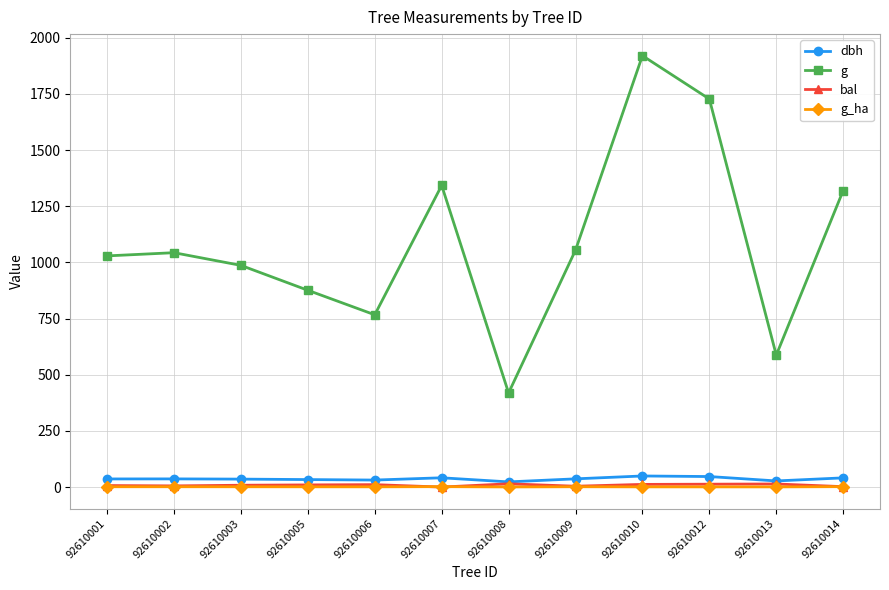

Where is the first local minimum for g?

92610006